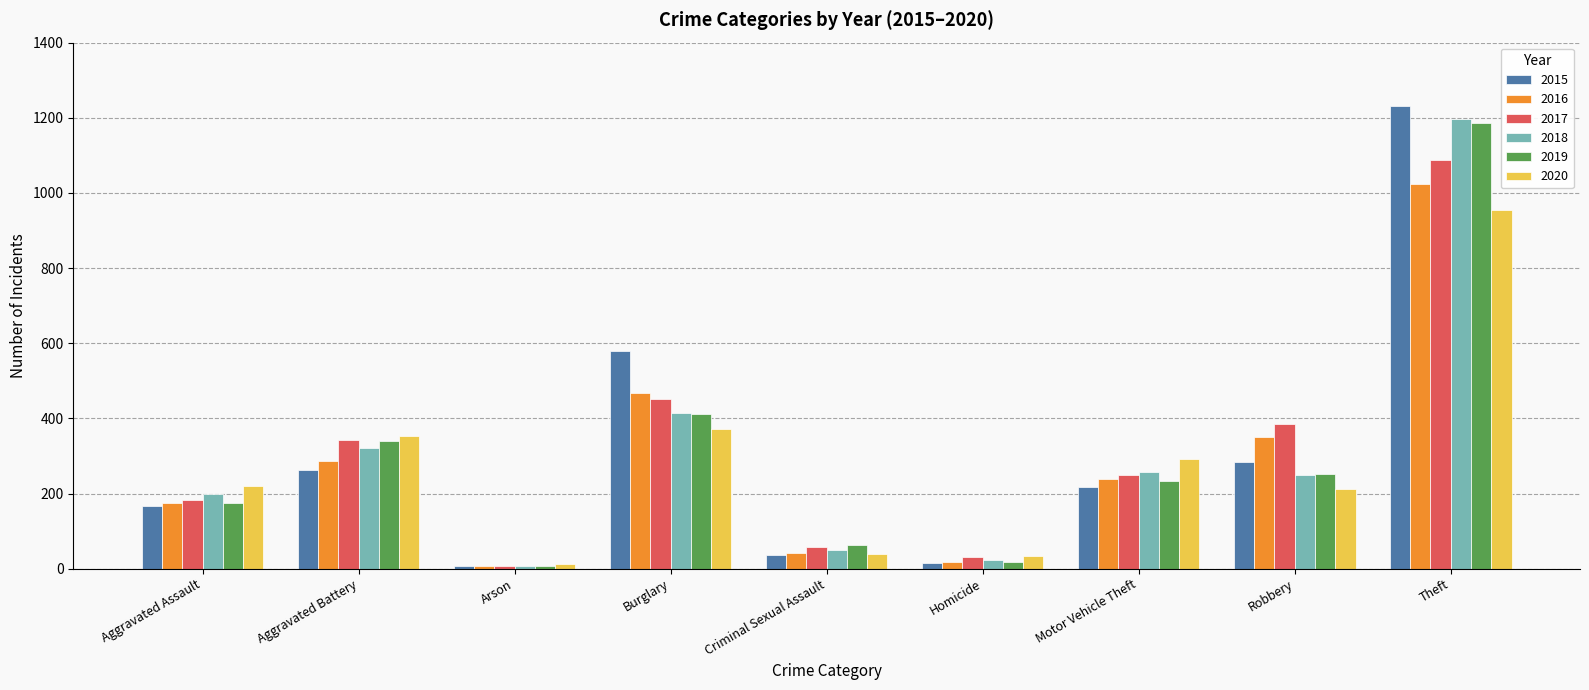

How many bars are there in each group?

6